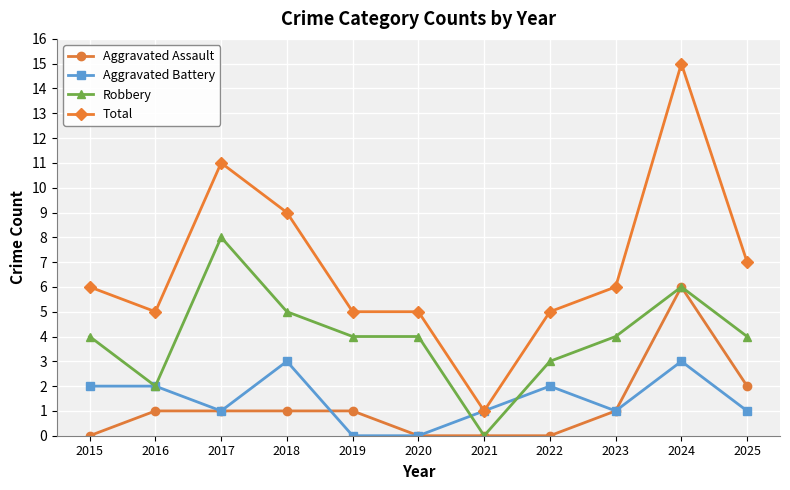

The Robbery series shows 6 at 2024. True or false?

True